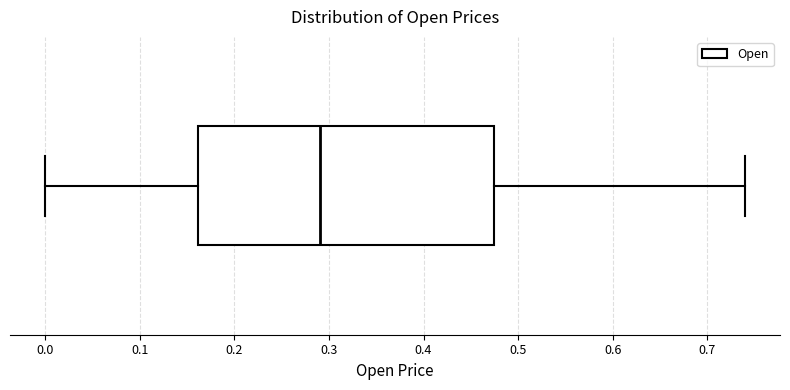

Where is the right edge of the box on the x-axis? The values are not printed on the chart, so give them approximately, as read against the axis.

0.47